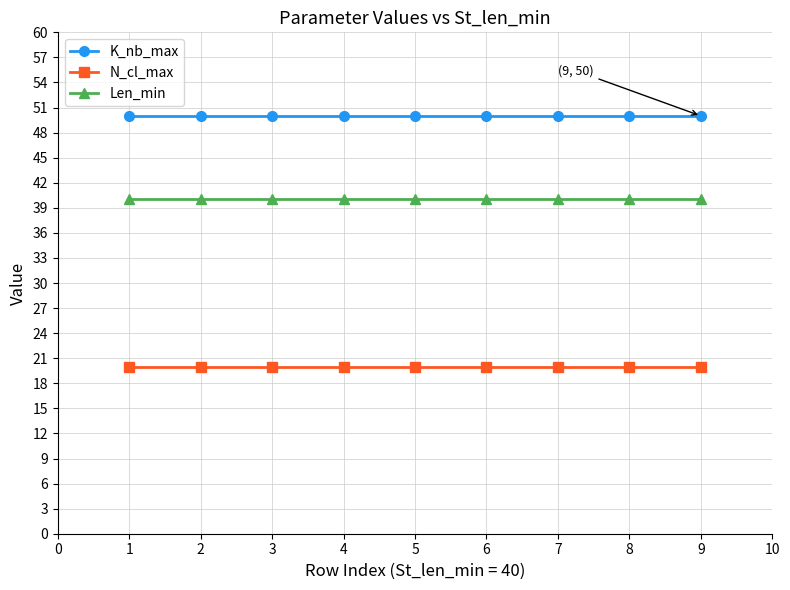

What is the average value of the N_cl_max series?

20